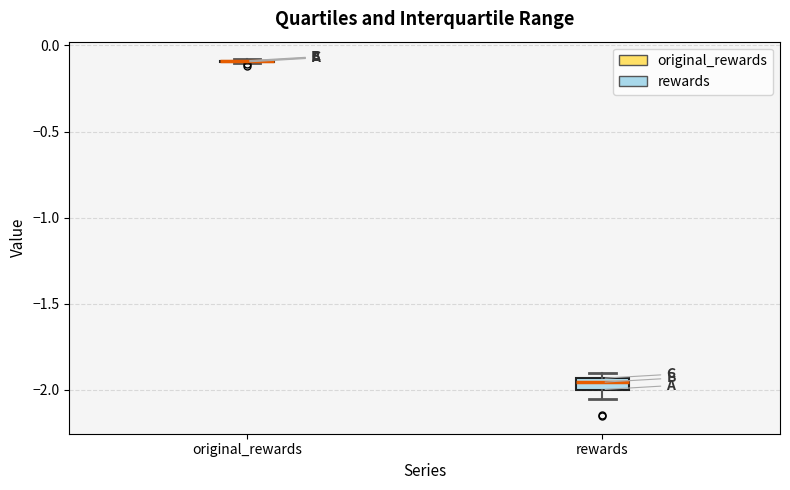

Comparing the boxes themselves (not the whiskers), which one is the tallest?

rewards